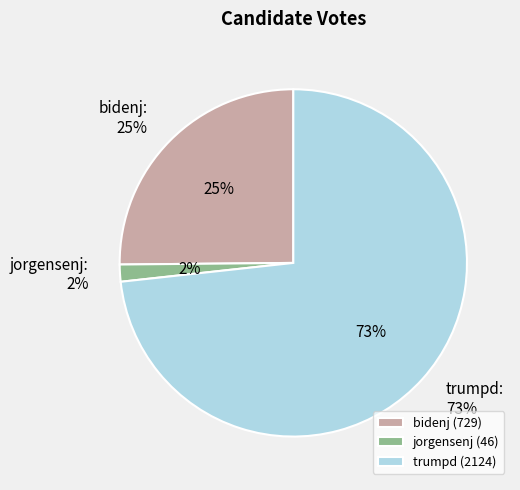

Which category accounts for the majority?

trumpd